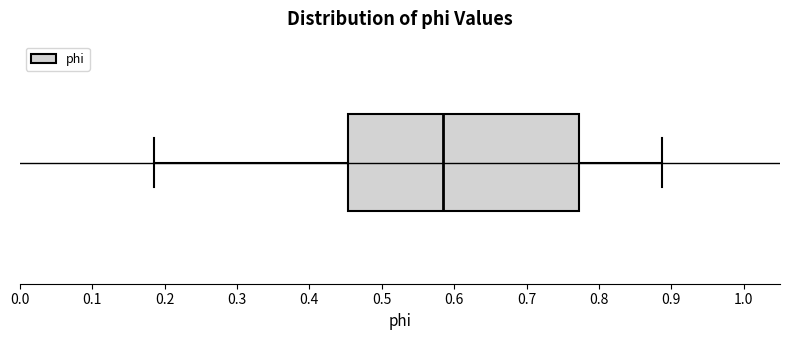

Read this box plot against the x-axis: the position of the median line, the range covered by the box, and the ends of both whiskers. The values are not printed on the chart, so give them approximately, as read against the axis.

median 0.59, box 0.45 to 0.77, whiskers 0.19 to 0.89